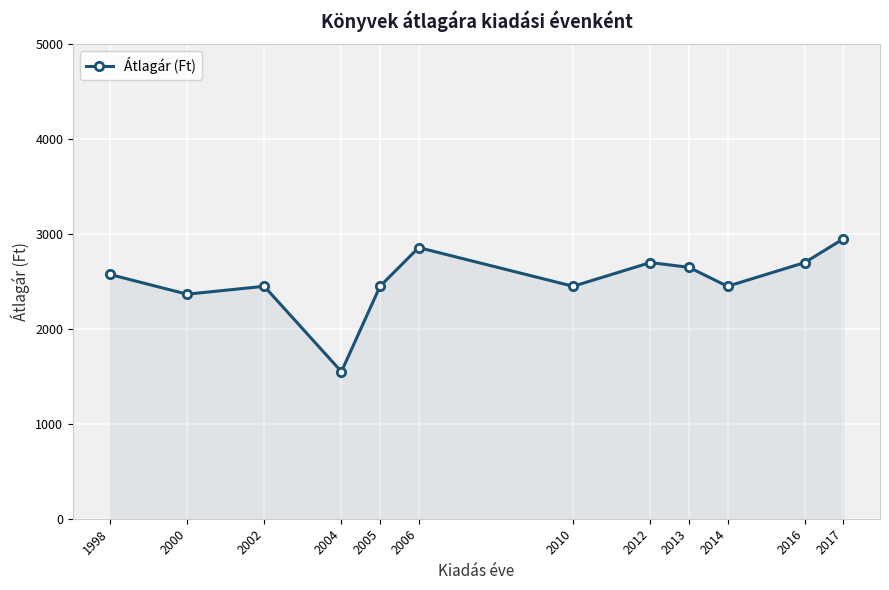

The chart shows a value of 1453.4 at 2002. True or false?

False